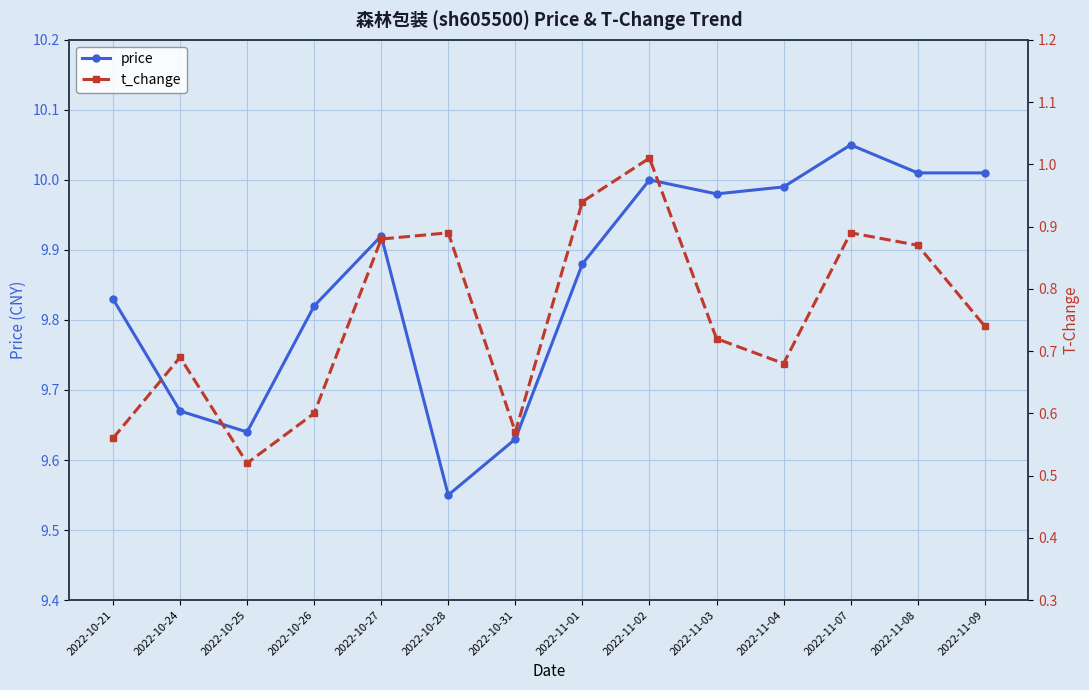

Where is the first local minimum for price?

2022-10-25